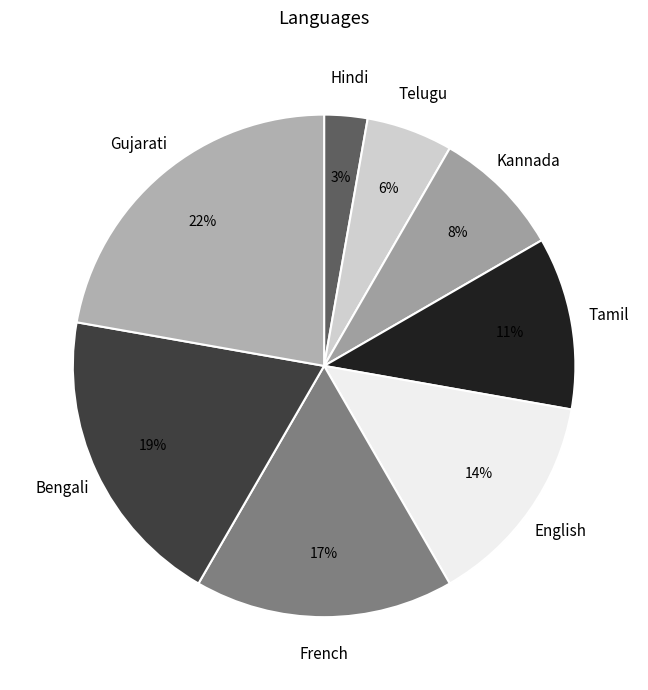

The Bengali slice represents 19% of the pie. True or false?

True